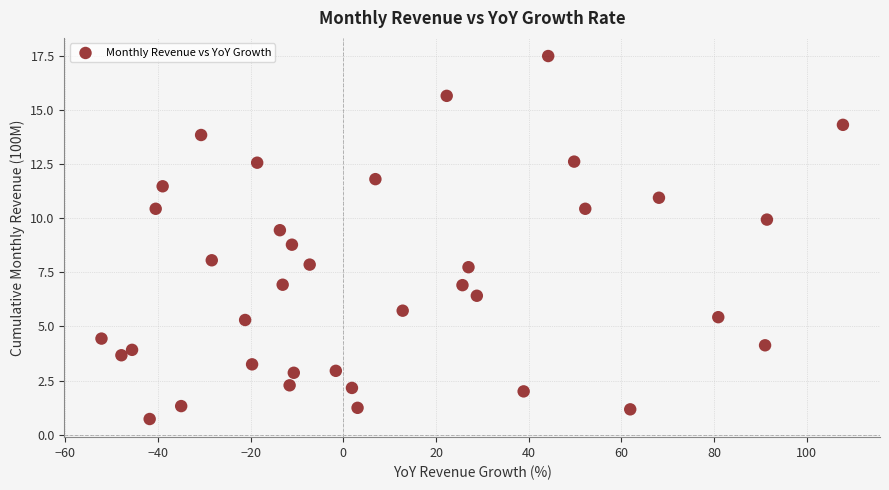

What is the range of Y values (max minus min)?

16.8